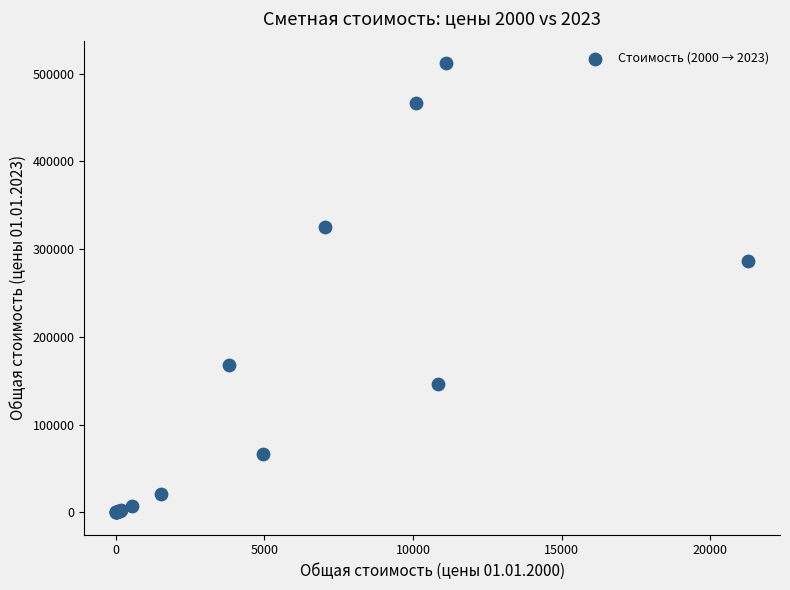

What Y value in the scatter plot is closest to 255982?

286709.8